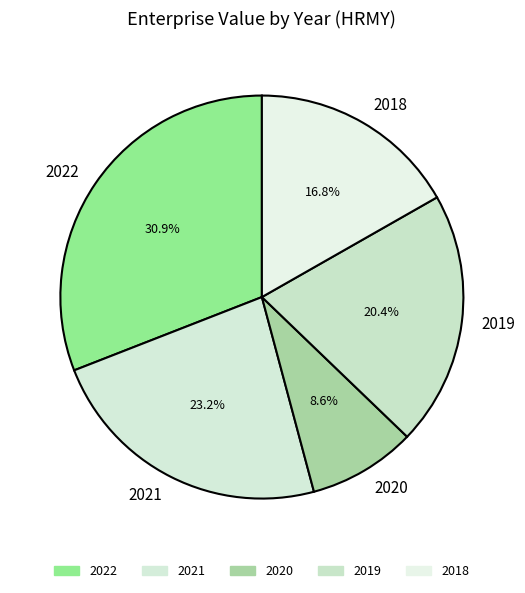

To the nearest percent, what is the average slice percentage?

20%